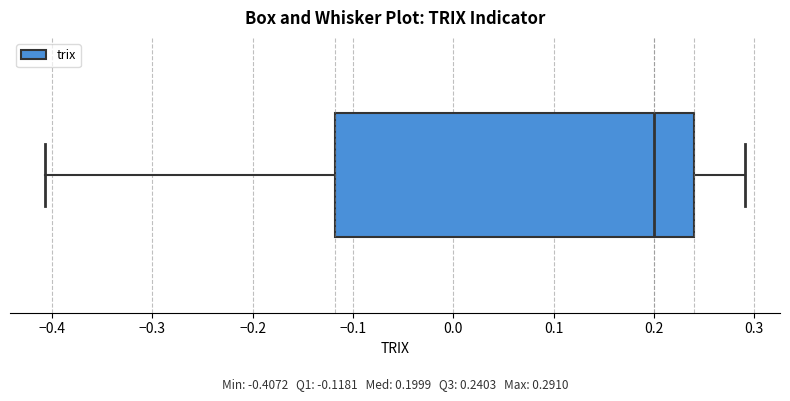

Transcribe this box plot: give where the median line is, the range the box spans, and where the two whiskers end, as read against the x-axis. The values are not printed on the chart, so give them approximately, as read against the axis.

median 0.20, box -0.12 to 0.24, whiskers -0.41 to 0.29